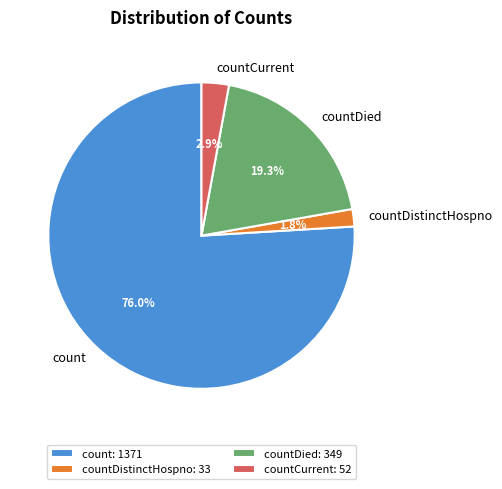

Which has a higher value, countCurrent or count?

count